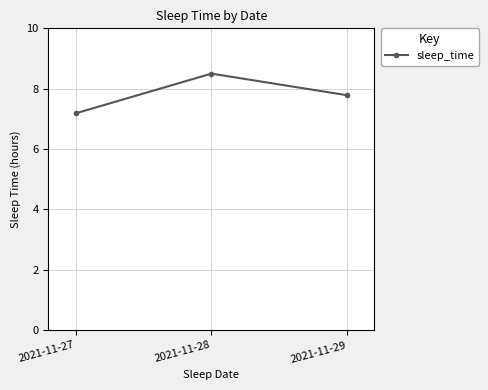

Which category has the lowest value across all series?

2021-11-27